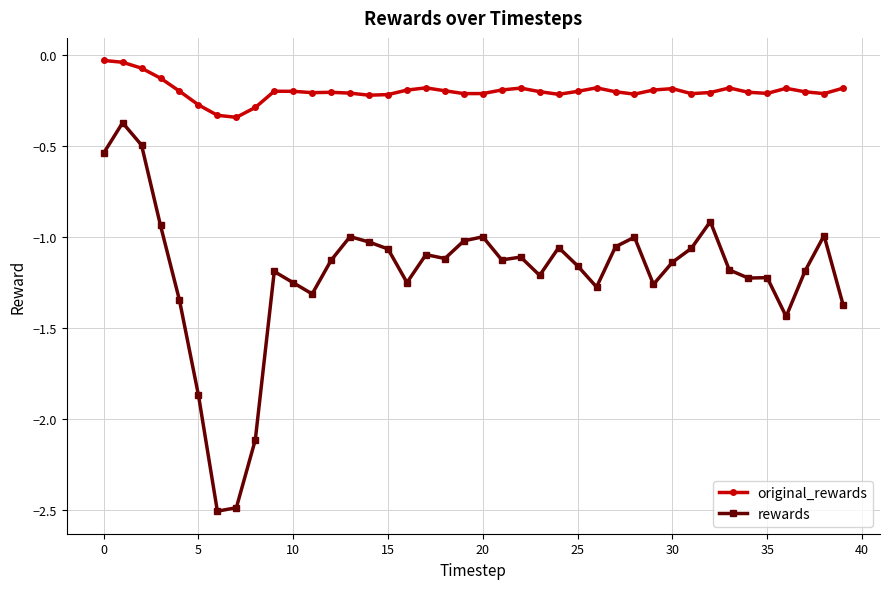

Rank the series by their average value, from highest to lowest.

original_rewards, rewards